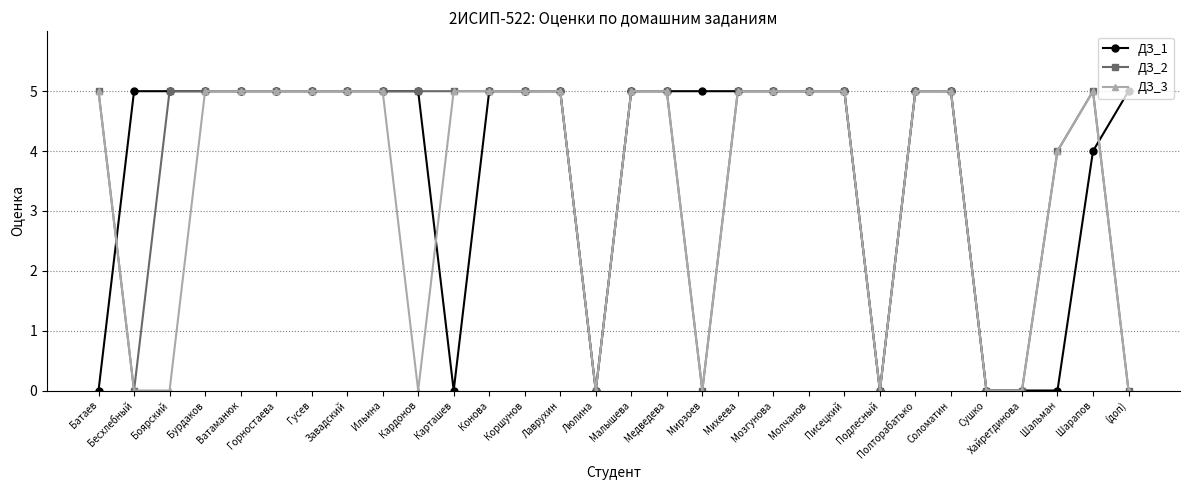

What position from the right is Шарапов?

2